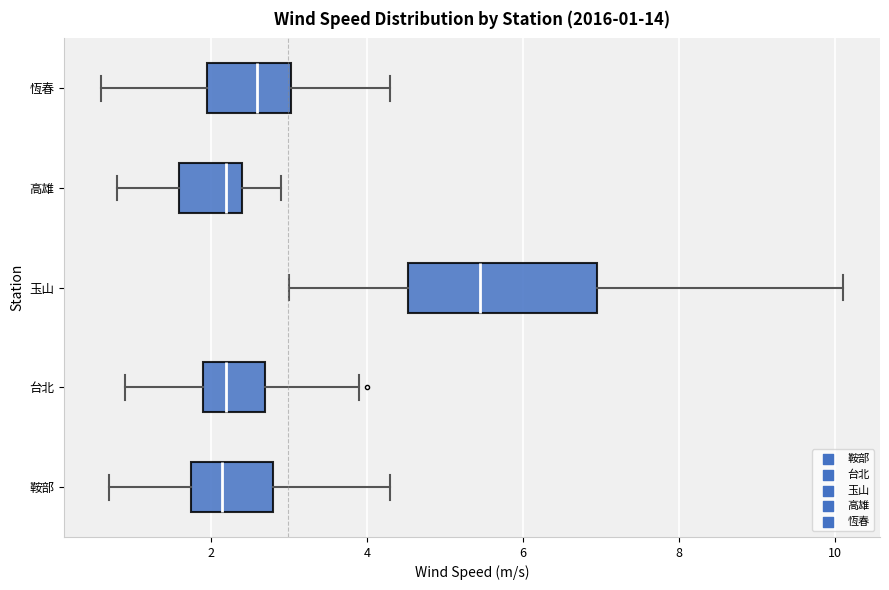

Comparing the boxes themselves (not the whiskers), which one is the widest?

玉山